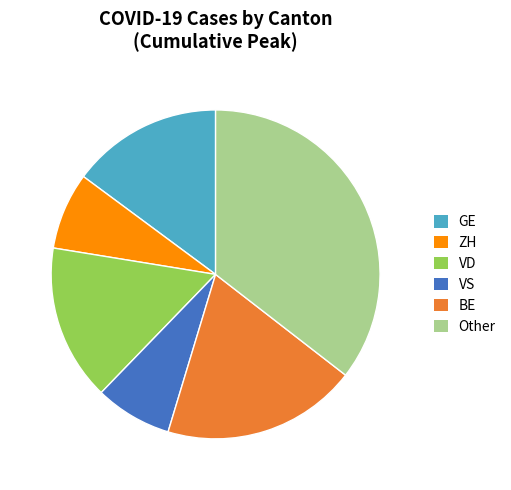

Does any single category account for the majority?

No